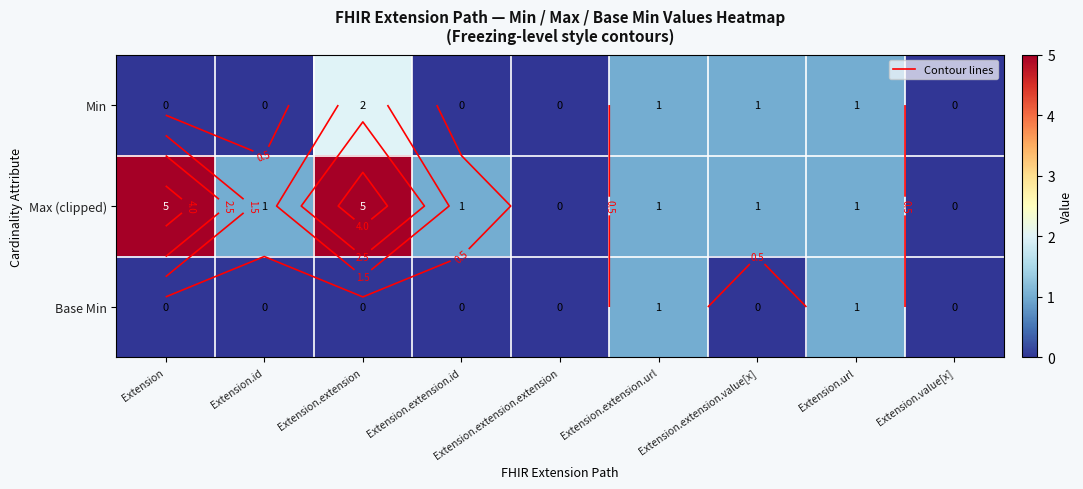

Rank the series by their maximum value, from lowest to highest.

Base Min, Min, Max (clipped)